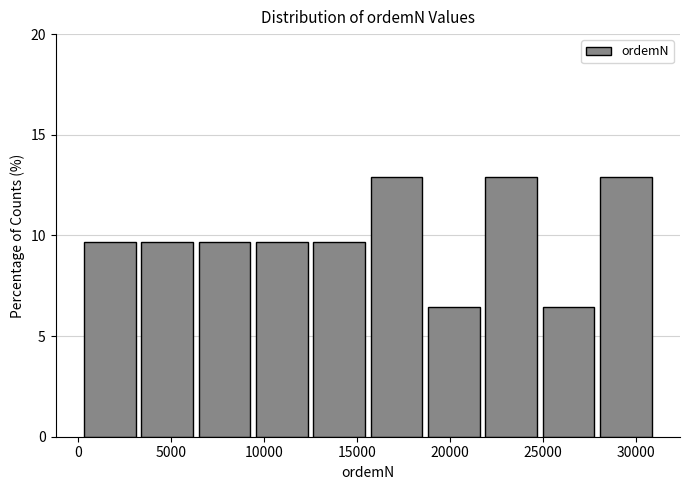

Reading left to right, transcribe this chart: for each bar, give the range it covers on the x-axis and its height. Neither the bar edges nor the heights are printed on the chart, so give them approximately, as read against the axes.

0 to 3000: 9.5
3000 to 6500: 9.5
6500 to 9500: 9.5
9500 to 12500: 9.5
12500 to 15500: 9.5
15500 to 18500: 13.0
18500 to 21500: 6.5
21500 to 25000: 13.0
25000 to 28000: 6.5
28000 to 31000: 13.0